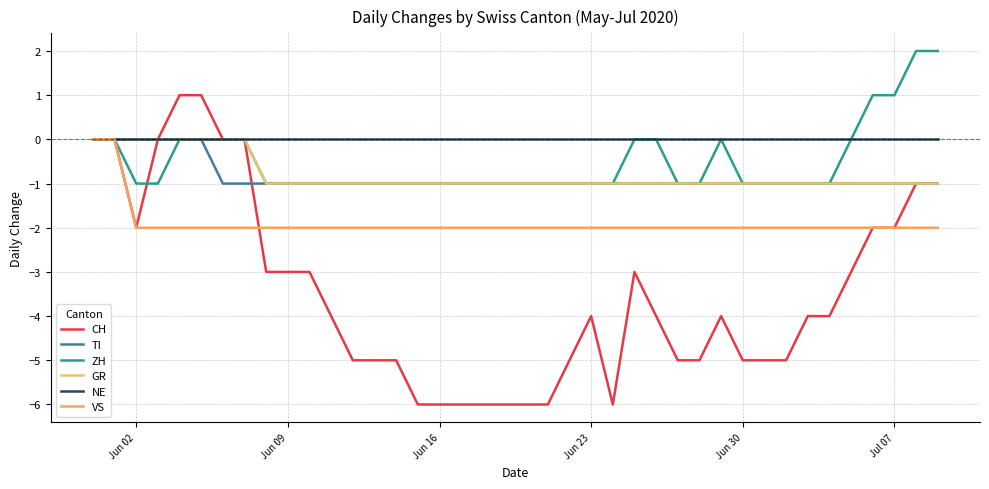

True or false: TI and GR intersect in this chart.

False